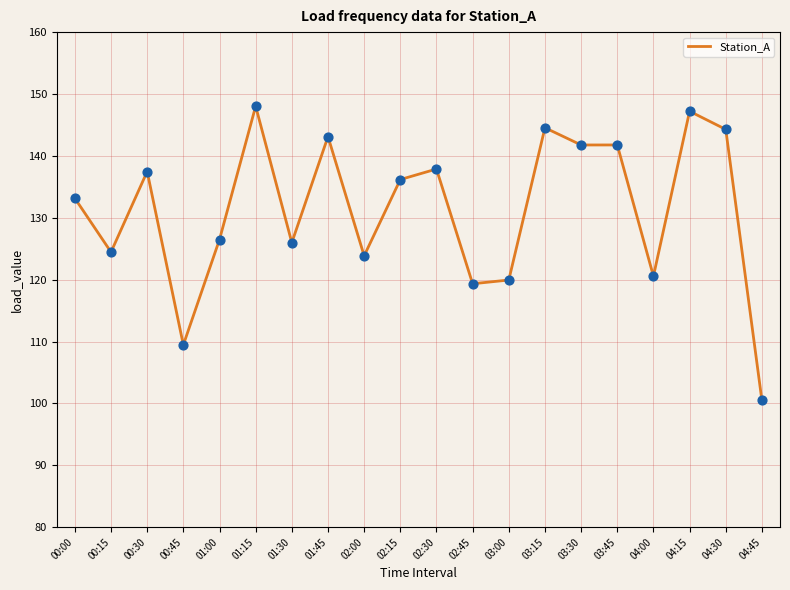

What is the ratio of the value at 01:30 to the value at 02:15?

0.9